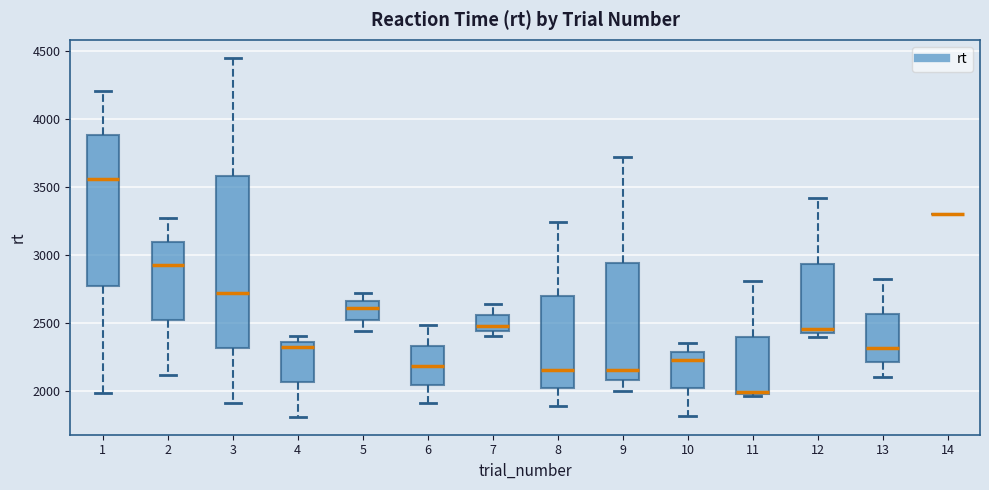

Which box is the tallest, from its lower edge to its upper edge?

3